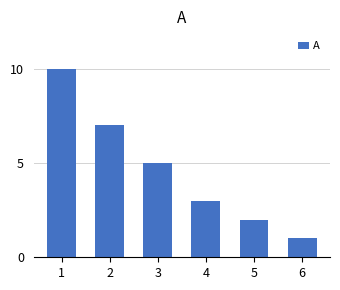

Between 4 and 1, which is larger?

1